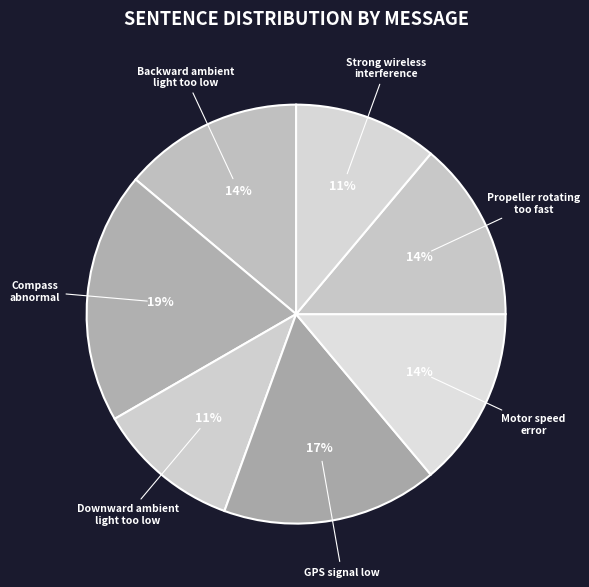

Is there a majority slice in this chart?

No